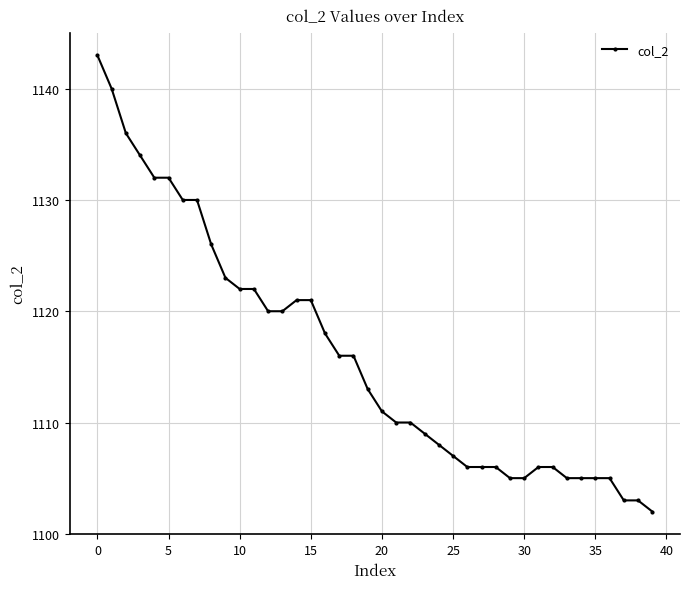

What is the smallest value displayed?

1102